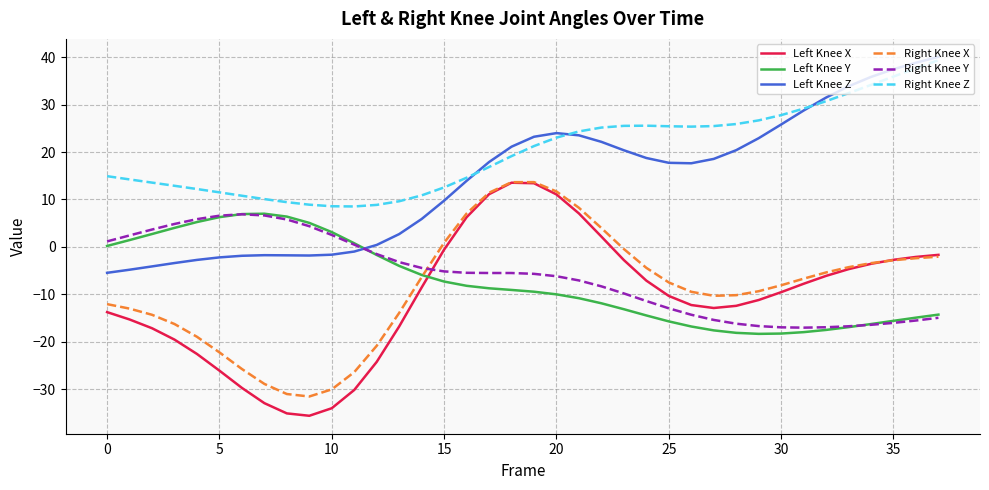

True or false: Right Knee X and Right Knee Y cross at least once.

True